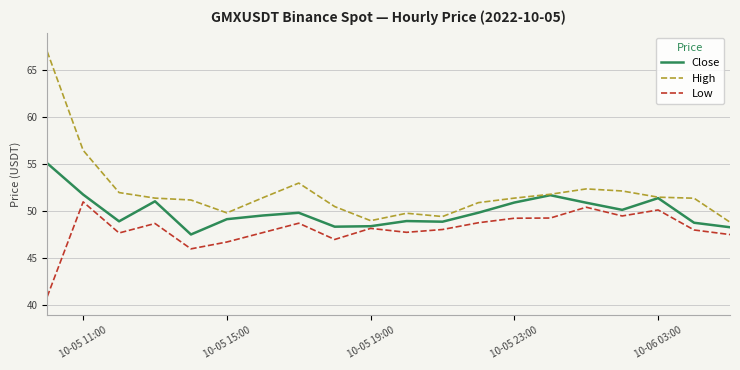

Which series has the largest total across all categories?

High